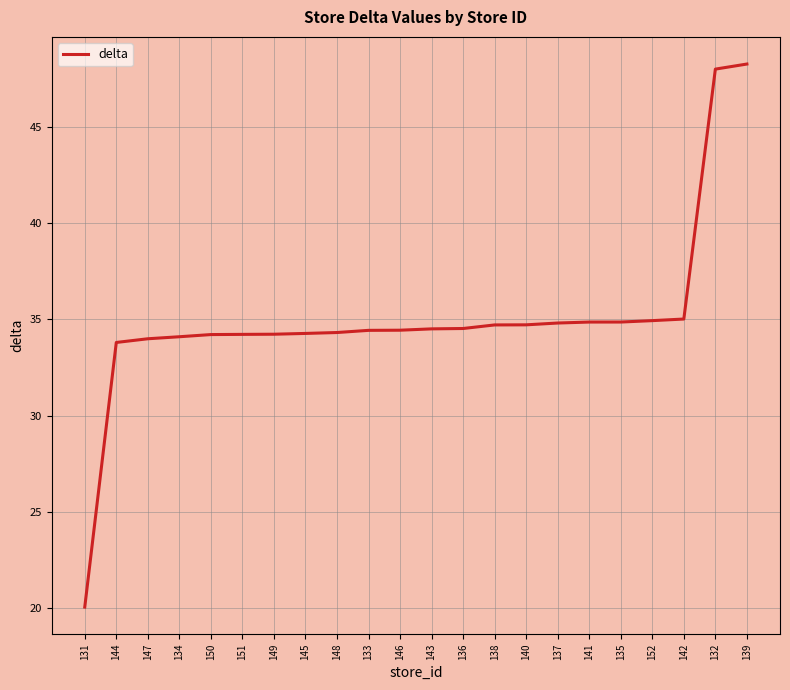

What is the change in value from 148 to 132?

+13.7